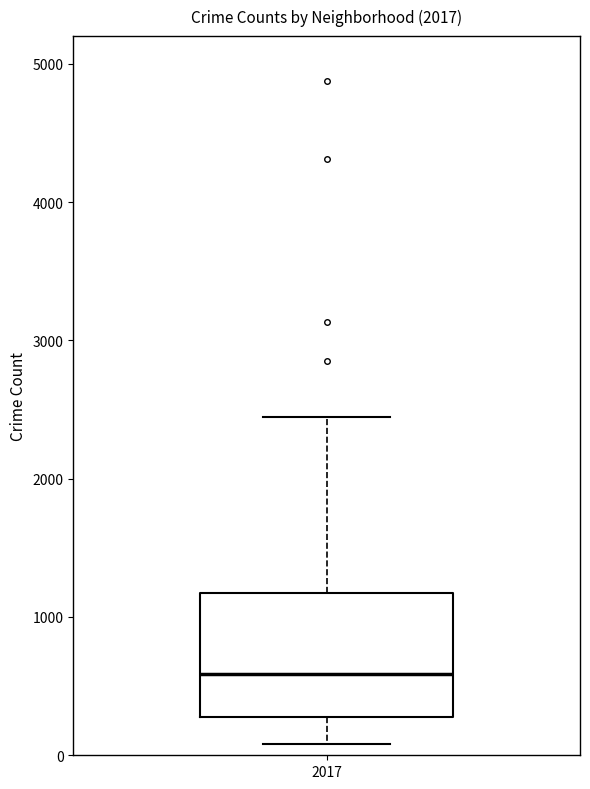

Read this box plot against the y-axis: the position of the median line, the range covered by the box, and the ends of both whiskers. The values are not printed on the chart, so give them approximately, as read against the axis.

median 600, box 300 to 1200, whiskers 100 to 2400